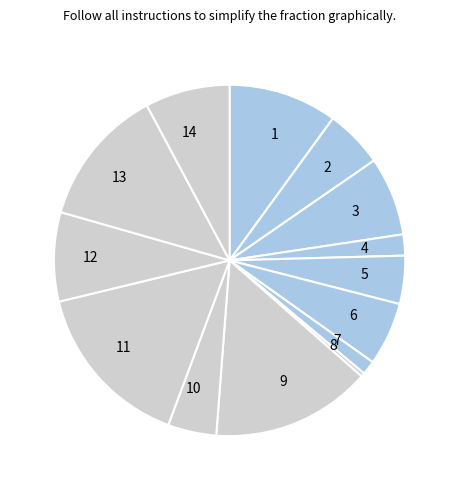

Is it true that 12 is 8% of the pie?

True